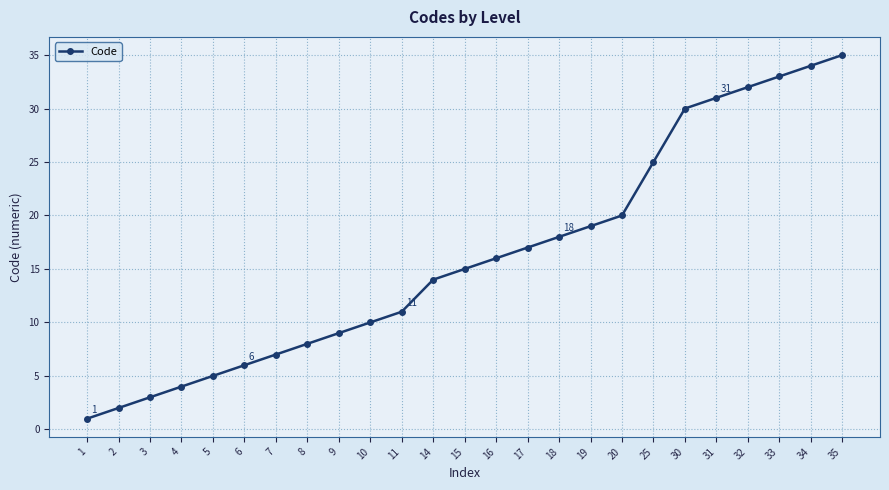

What is the value of the 12th point from the left?

14